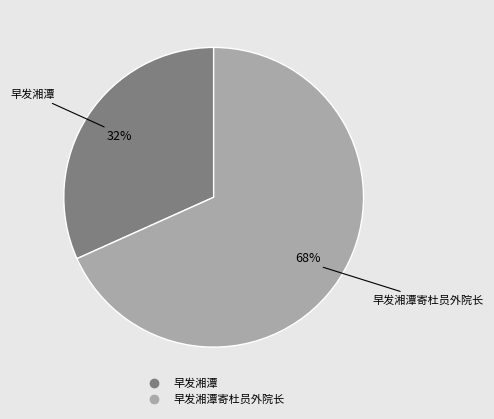

Is there any slice that represents more than half of the pie?

Yes